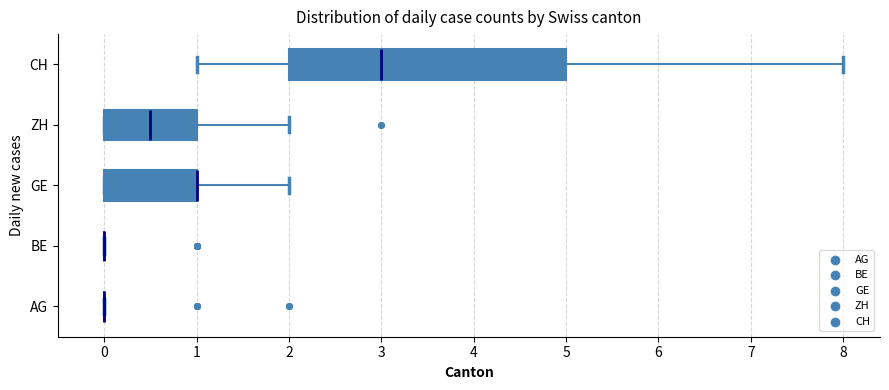

Where does the median line of the box for CH sit on the x-axis? The values are not printed on the chart, so give them approximately, as read against the axis.

3.0